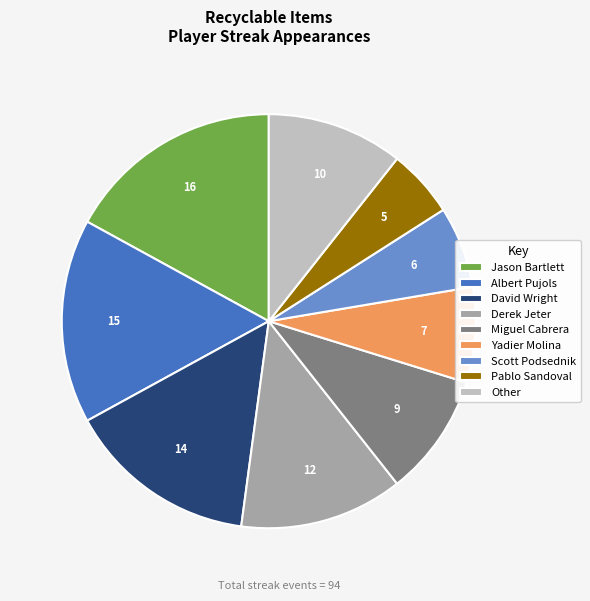

Which has a higher value, David Wright or Yadier Molina?

David Wright